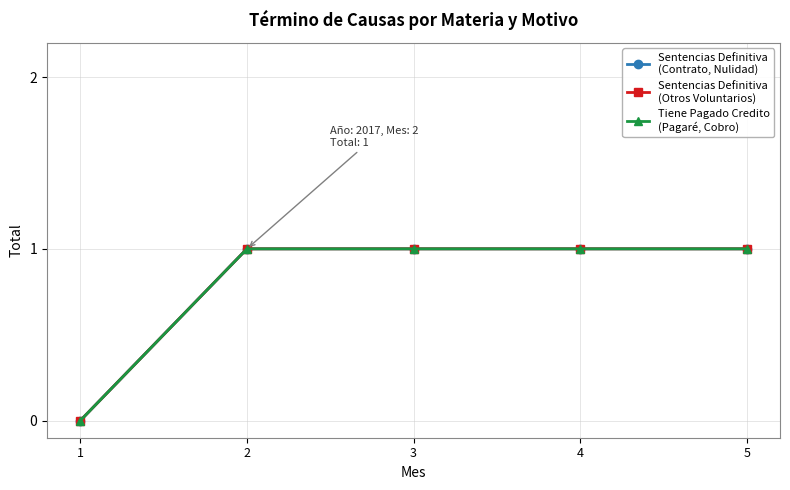

Is this an area chart (filled region under the line)?

No